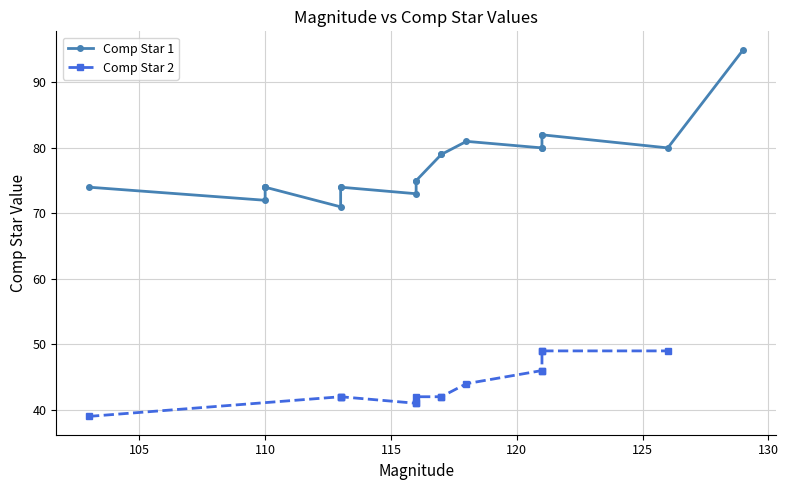

True or false: Comp Star 1 and Comp Star 2 intersect in this chart.

False